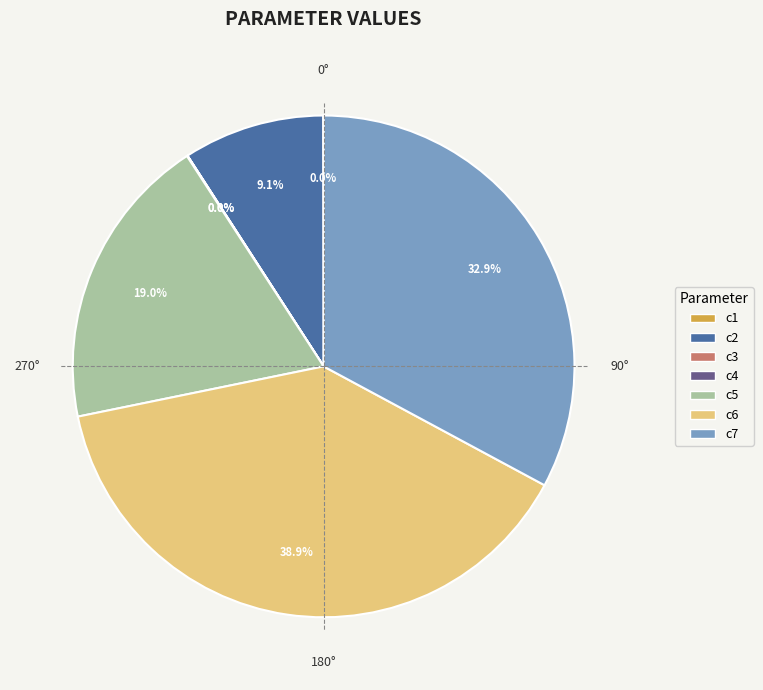

Is there a majority slice in this chart?

No